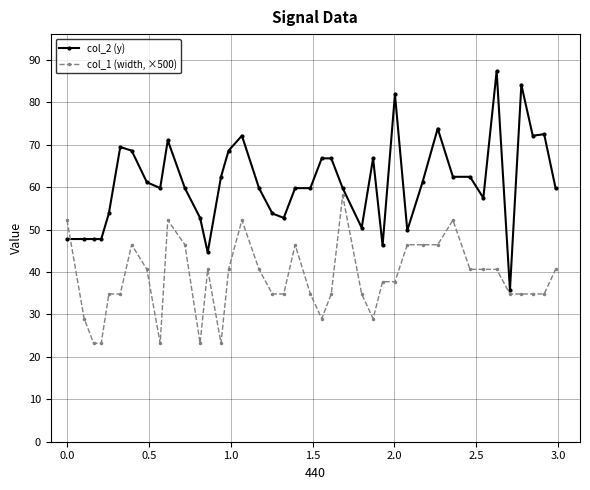

How many distinct data groups are displayed?

2